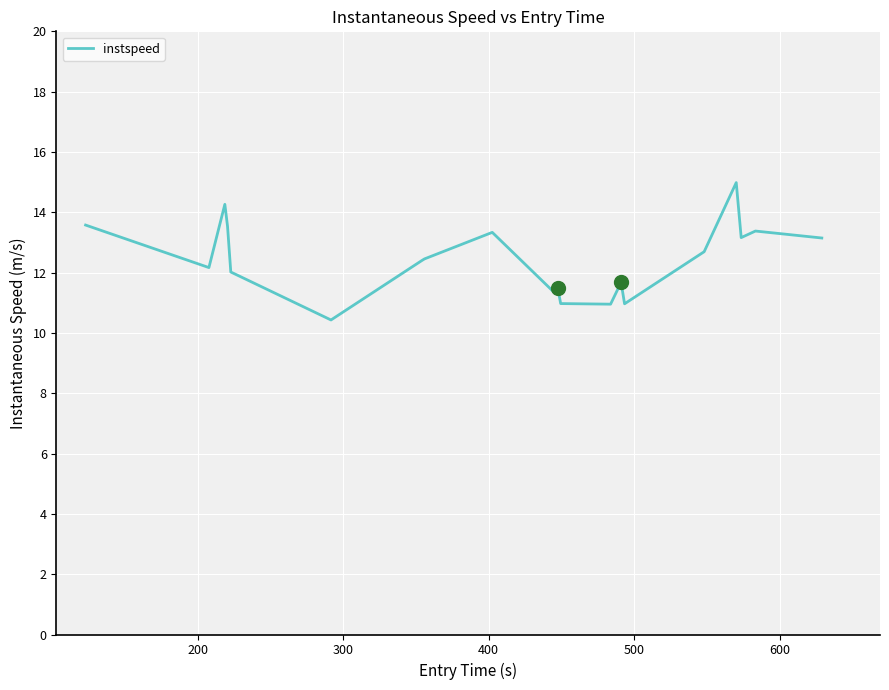

What is the maximum value shown in the chart?

15.0